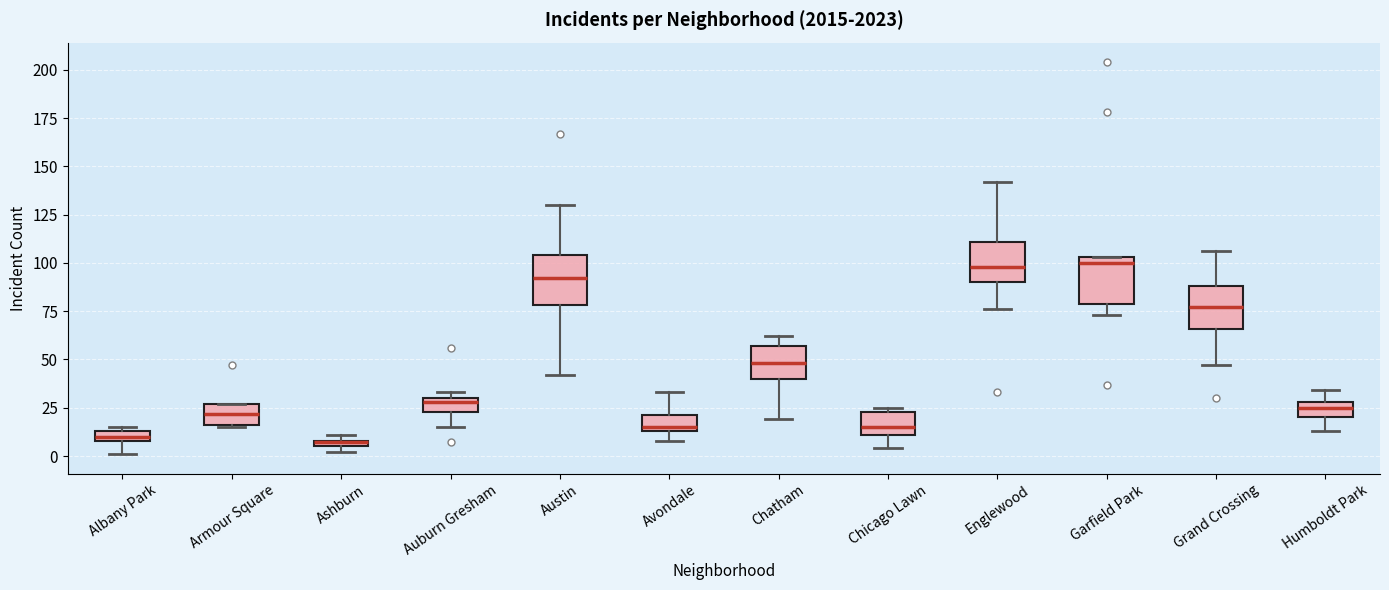

Where is the lower edge of the box for Chicago Lawn on the y-axis? The values are not printed on the chart, so give them approximately, as read against the axis.

10